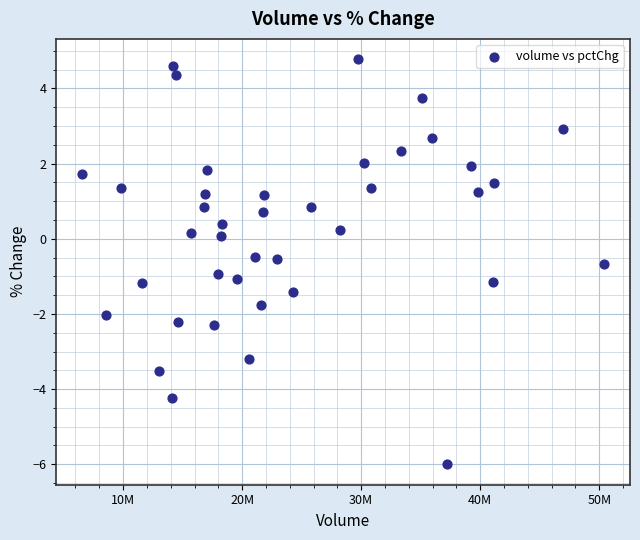

What is the range of X values (max minus min)?

43813213.0